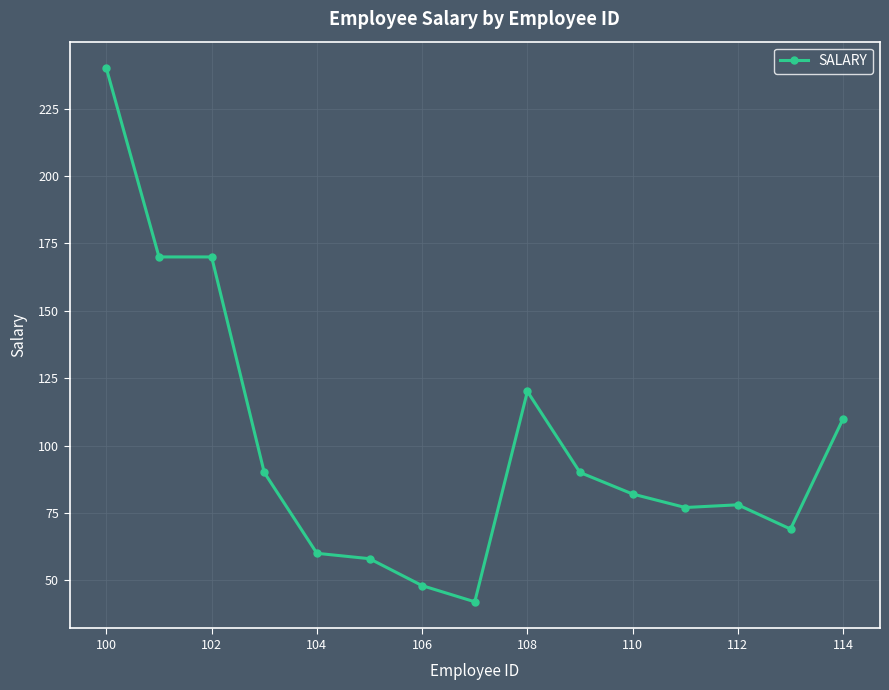

Reading left to right, transcribe all the data shown in this chart.

240.0	170.0	170.0	90.0	60.0	58.0	48.0	42.0	120.1	90.0	82.0	77.0	78.0	69.0	110.0